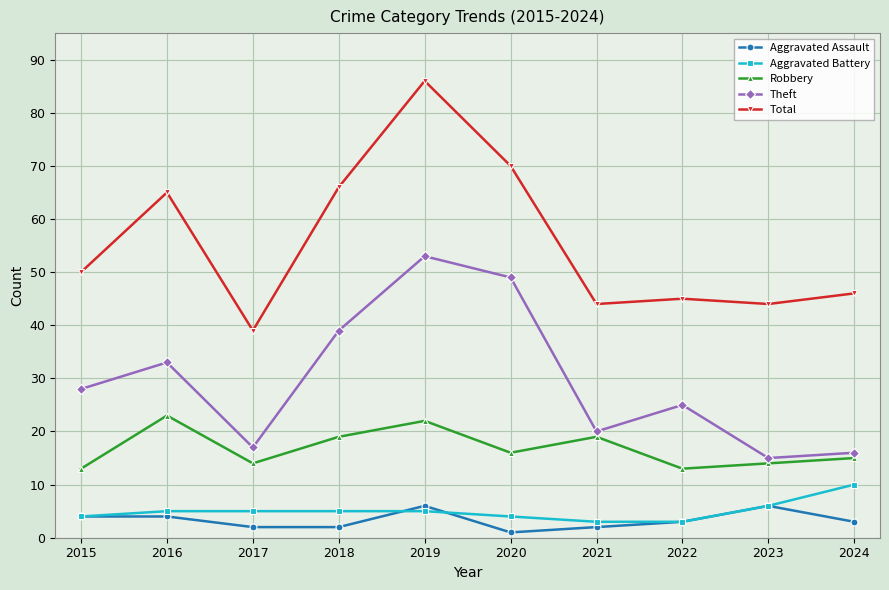

What are all the series names shown in the legend?

Aggravated Assault, Aggravated Battery, Robbery, Theft, Total